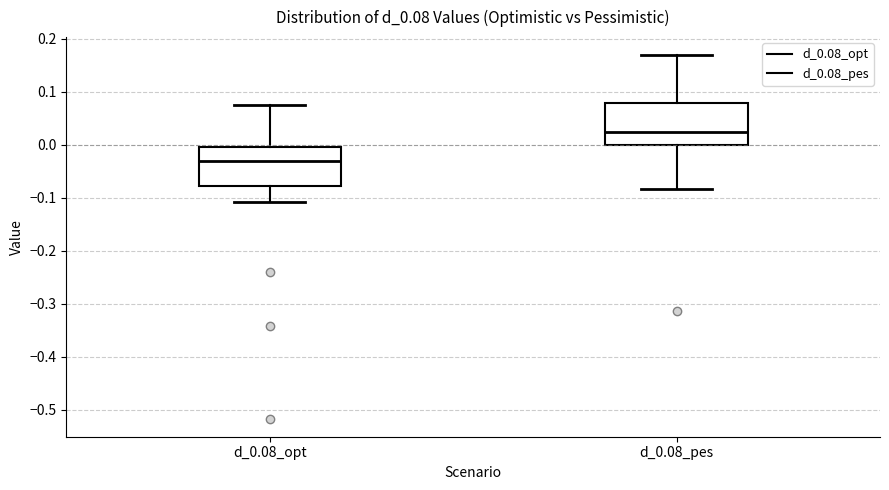

Reading left to right, read every box against the y-axis: the position of its median line, the range the box covers, and the ends of its whiskers. The values are not printed on the chart, so give them approximately, as read against the axis.

d_0.08_opt: median -0.03, box -0.08 to 0.00, whiskers -0.11 to 0.08
d_0.08_pes: median 0.02, box 0.00 to 0.08, whiskers -0.08 to 0.17